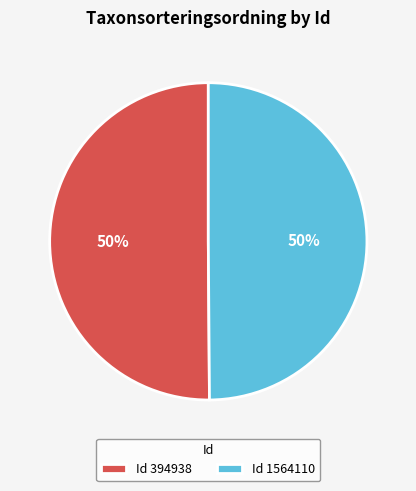

Combined, do Id 394938 and Id 1564110 account for over 50%?

Yes